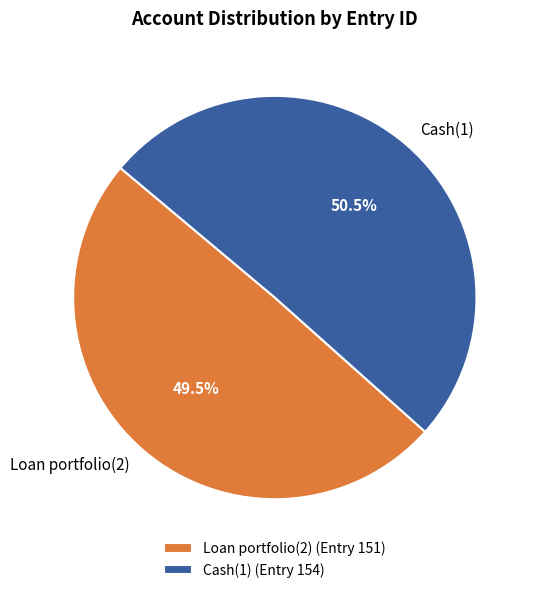

Do Loan portfolio(2) and Cash(1) together represent more than half of the pie?

Yes